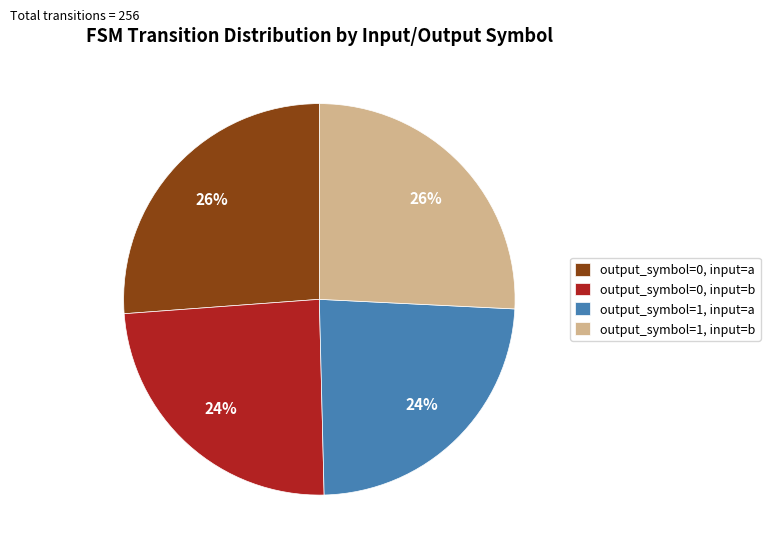

Does output_symbol=0, input=b account for over 50% of the chart?

No